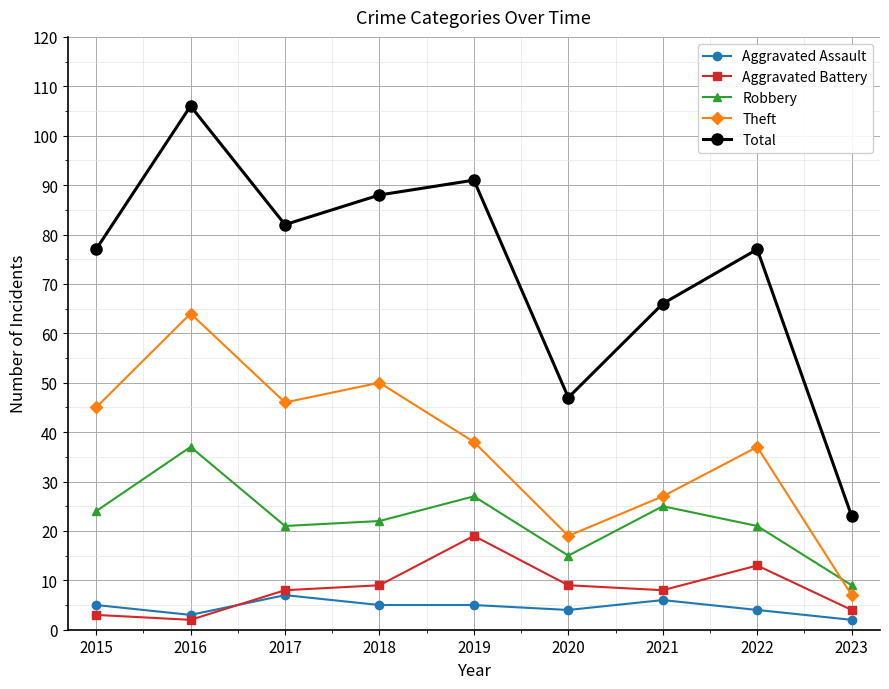

Reading left to right, list all the values displayed in this chart.

Aggravated Assault: 2015=5	2016=3	2017=7	2018=5	2019=5	2020=4	2021=6	2022=4	2023=2
Aggravated Battery: 2015=3	2016=2	2017=8	2018=9	2019=19	2020=9	2021=8	2022=13	2023=4
Robbery: 2015=24	2016=37	2017=21	2018=22	2019=27	2020=15	2021=25	2022=21	2023=9
Theft: 2015=45	2016=64	2017=46	2018=50	2019=38	2020=19	2021=27	2022=37	2023=7
Total: 2015=77	2016=106	2017=82	2018=88	2019=91	2020=47	2021=66	2022=77	2023=23